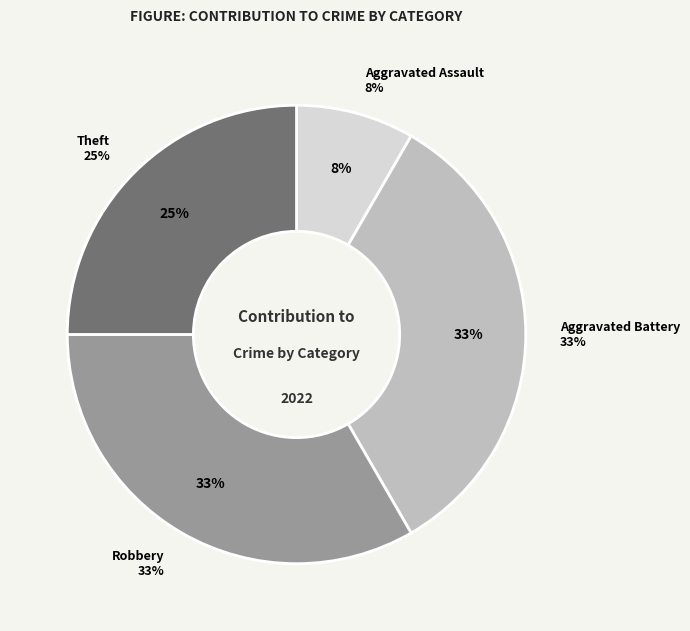

Which slice is the largest?

Aggravated Battery